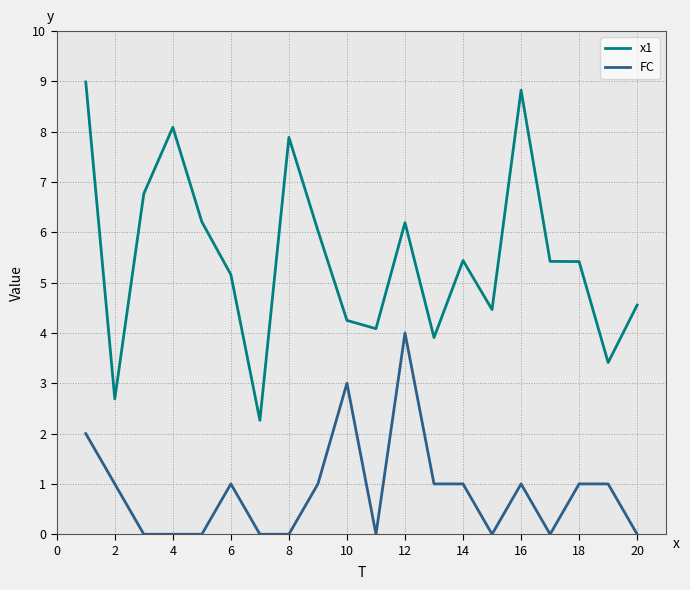

List the series in order of their overall mean, highest first.

x1, FC